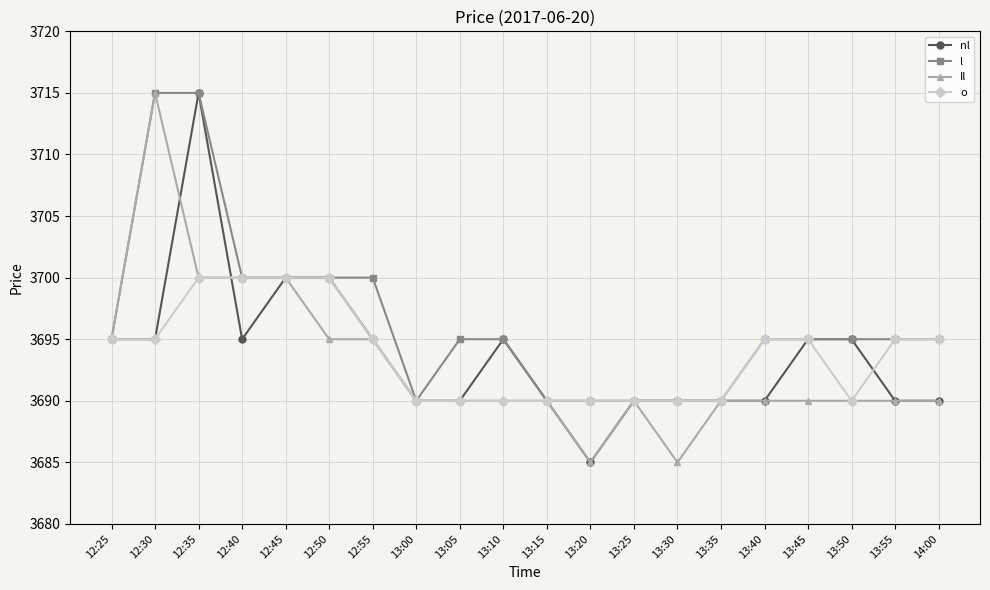

True or false: nl has more than 0 points higher than both neighbors.

True